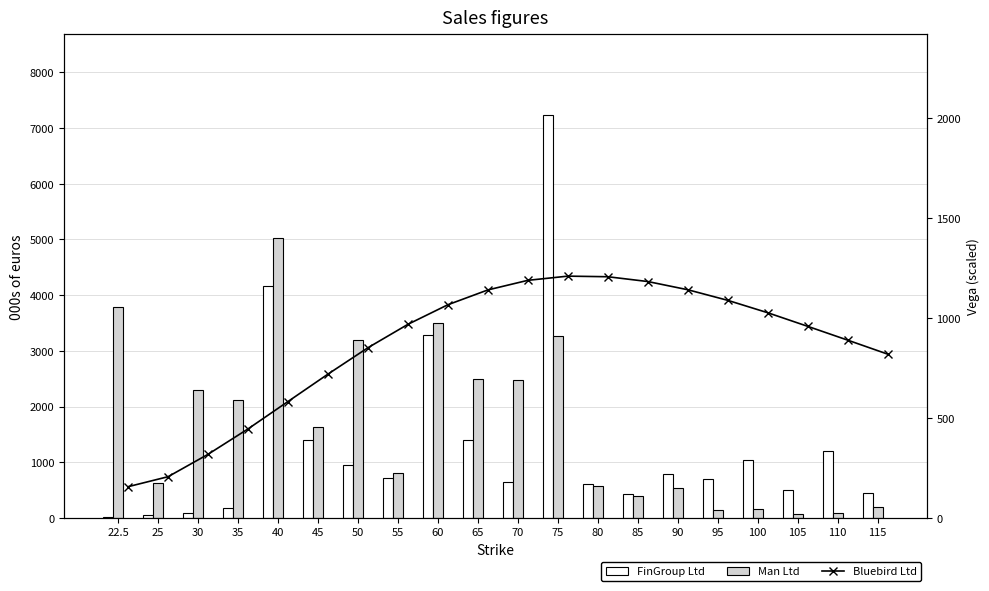

Between 90 and 105, which is larger?

90